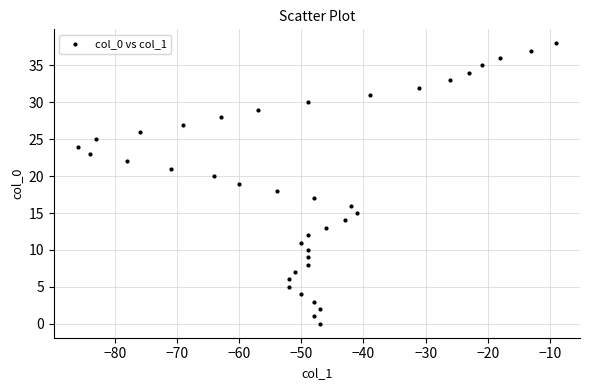

What is the range of Y values (max minus min)?

38